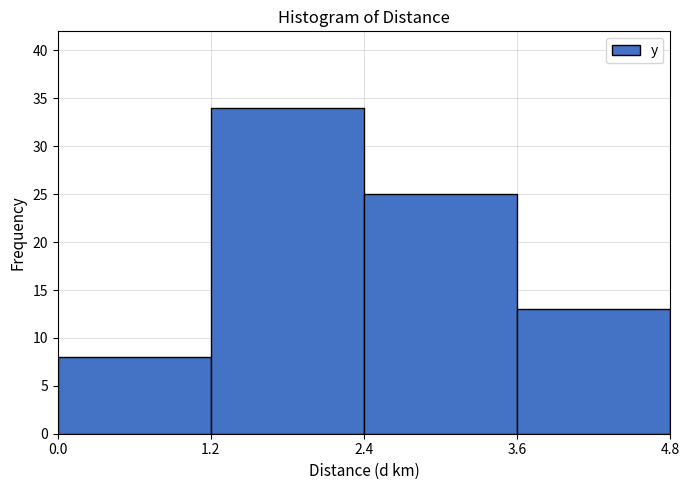

Reading left to right, transcribe this chart: for each bar, give the range it covers on the x-axis and its height. The values are not printed on the chart, so give them approximately, as read against the axis.

0.0 to 1.2: 8
1.2 to 2.4: 34
2.4 to 3.6: 25
3.6 to 4.8: 13